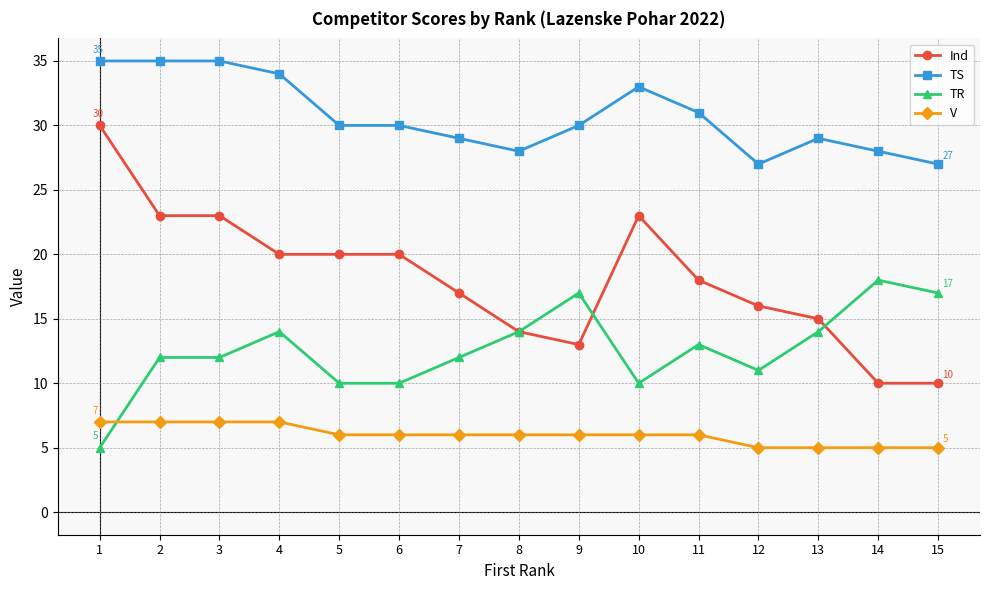

What is the value of the TR point at the 13th from the left?

14